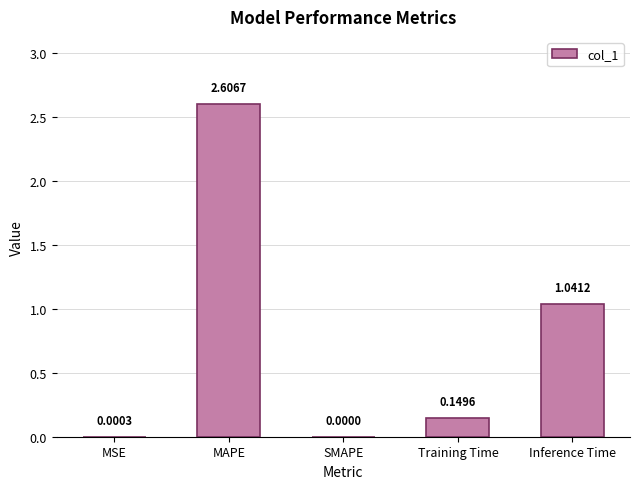

Which category has the highest value across all series?

MAPE